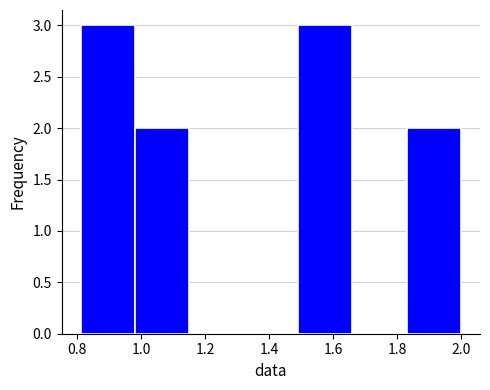

How tall is the bar that spans 1.84 to 2.00 on the x-axis? Neither the bar edges nor the heights are printed on the chart, so give them approximately, as read against the axes.

2